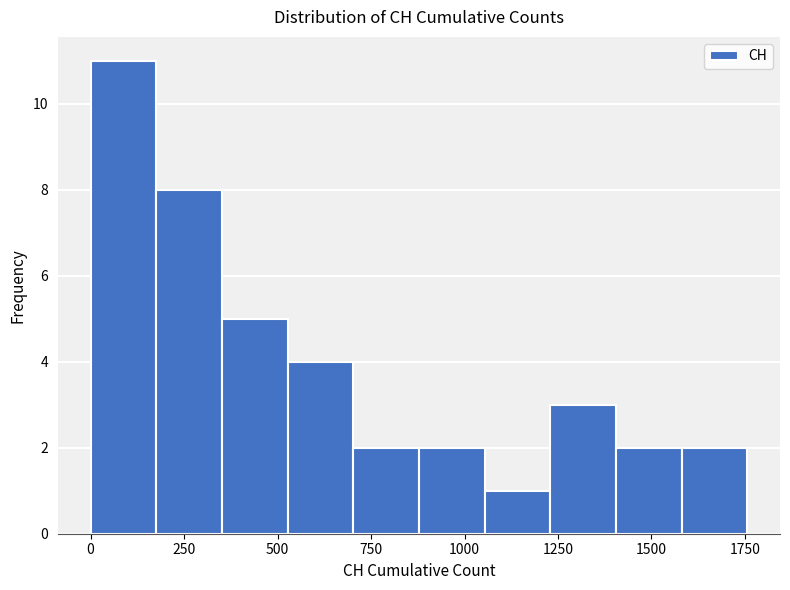

Around what value on the x-axis is the tallest bar? Give the approximate position of its centre, as read against the axis.

100